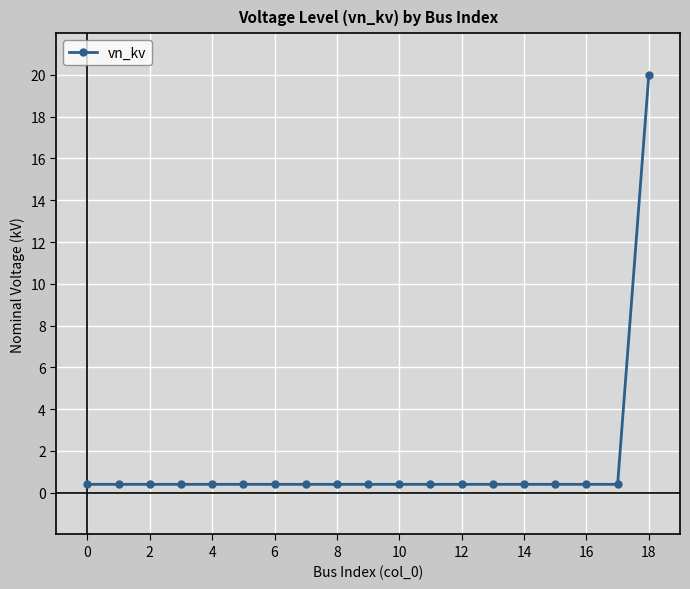

What is the maximum value shown in the chart?

20.0